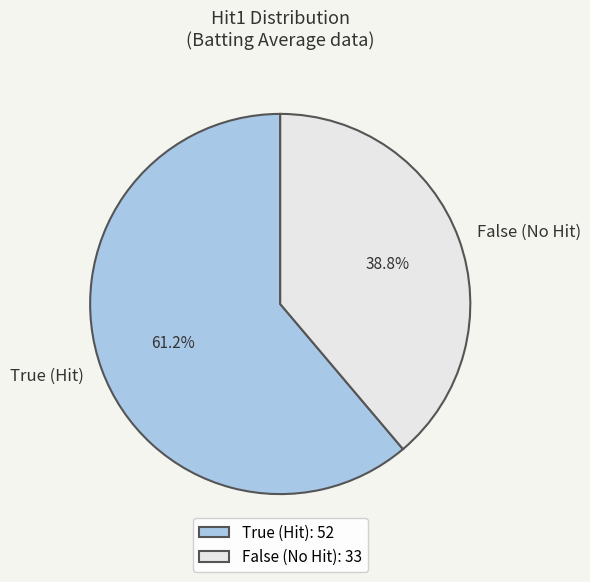

Is there a majority slice in this chart?

Yes